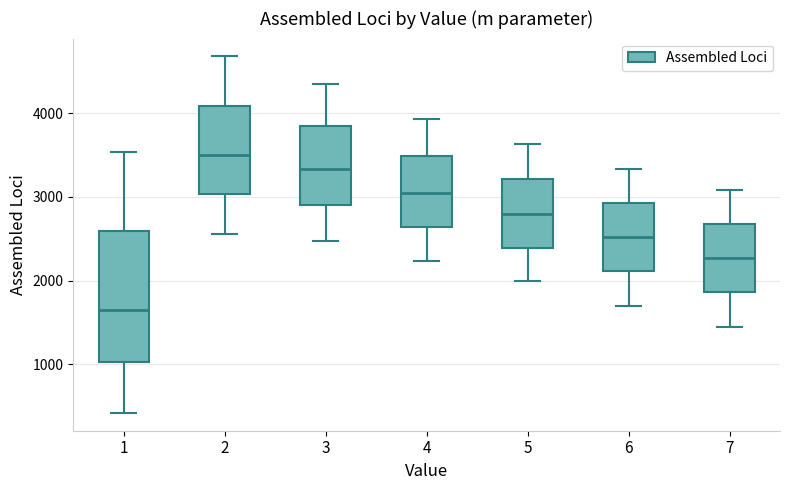

Comparing the boxes themselves (not the whiskers), which one is the tallest?

1